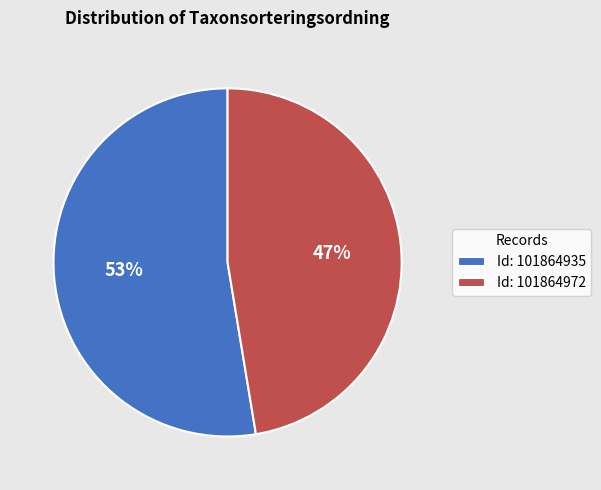

Is the sum of Id: 101864935 and Id: 101864972 greater than half?

Yes